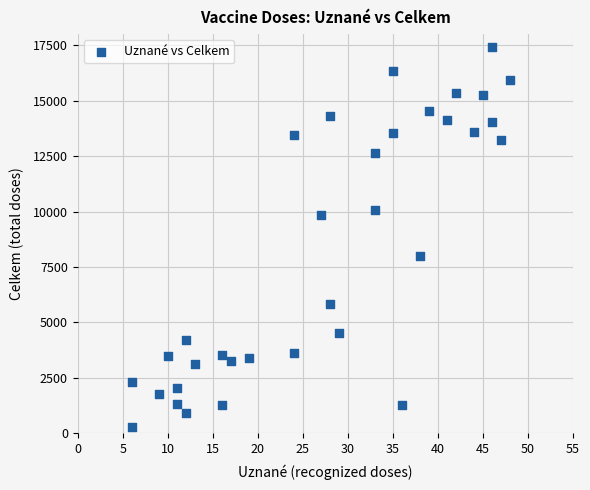

What Y value in the scatter plot is closest to 8833?

7998